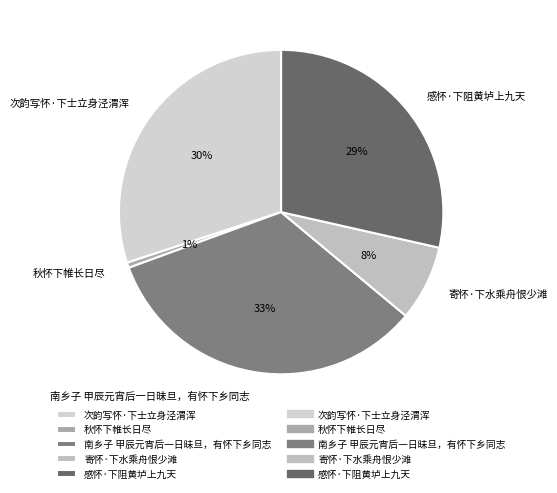

Is there any slice that represents more than half of the pie?

No